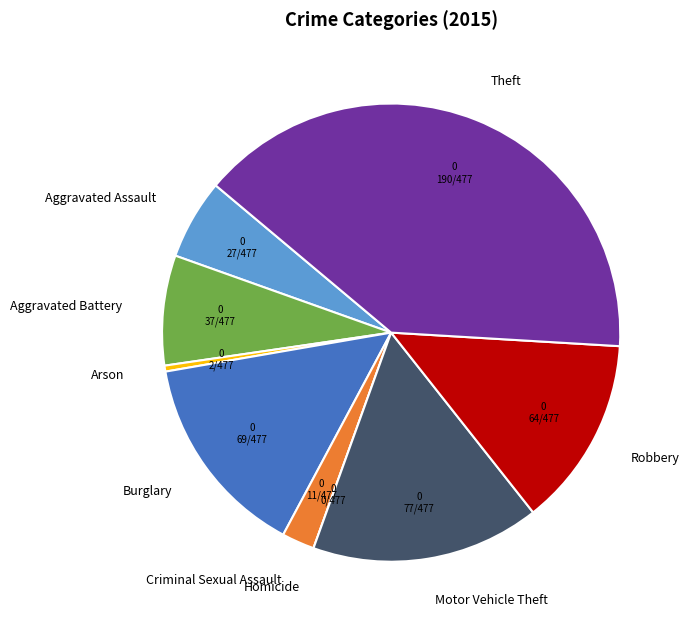

Between Aggravated Battery and Criminal Sexual Assault, which is larger?

Aggravated Battery